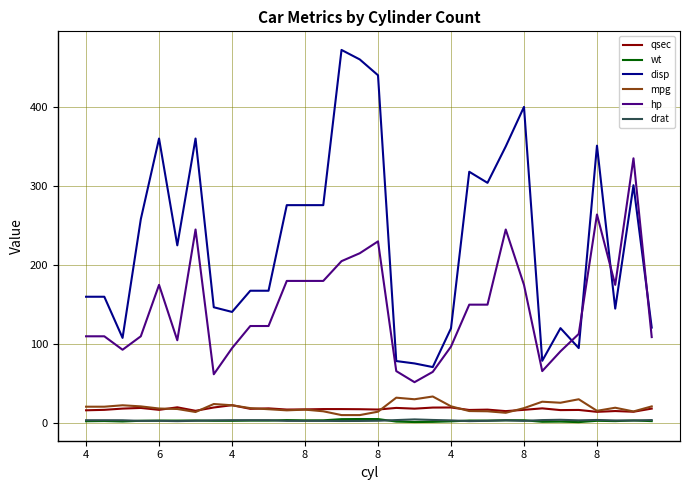

What are all the series names shown in the legend?

qsec, wt, disp, mpg, hp, drat